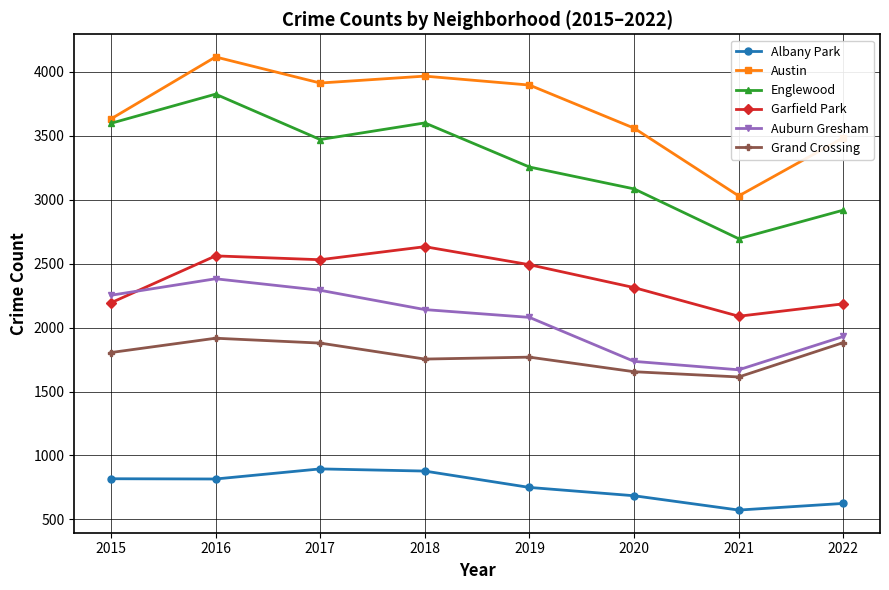

At which category does Englewood reach its first local peak?

2016